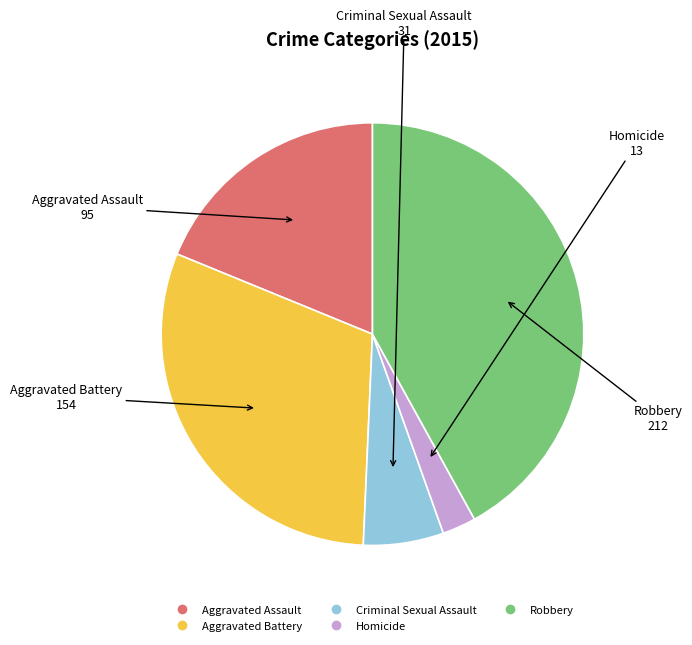

Between Aggravated Assault and Robbery, which is larger?

Robbery